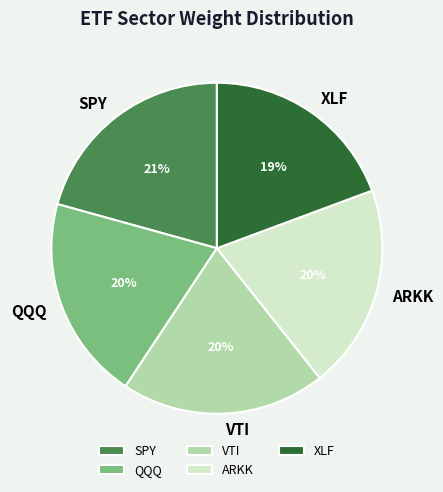

Is the sum of ARKK and XLF greater than half?

No